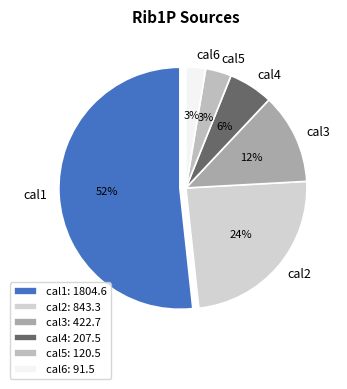

Do cal3 and cal5 together represent more than half of the pie?

No